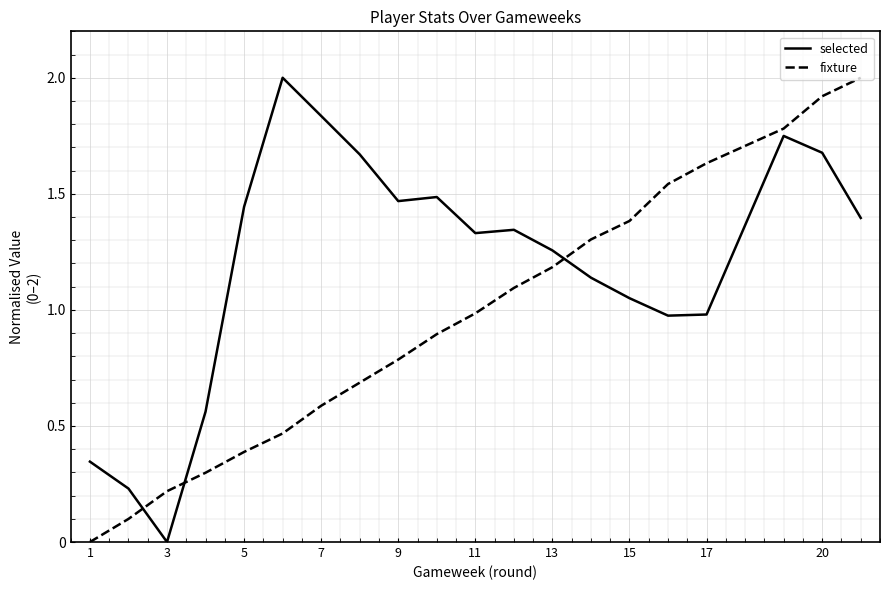

List the series in order of their overall mean, lowest first.

fixture, selected